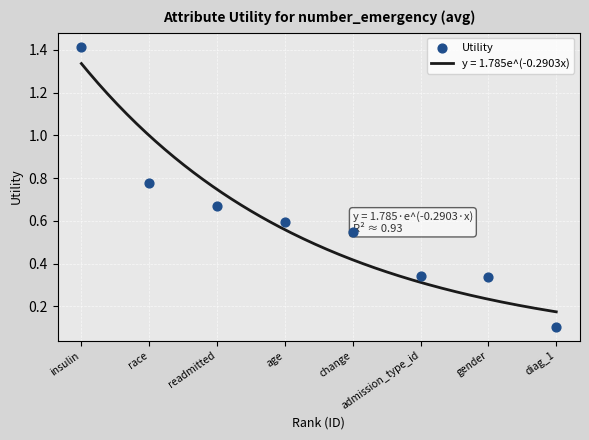

What is the change in value from race to readmitted?

-0.1